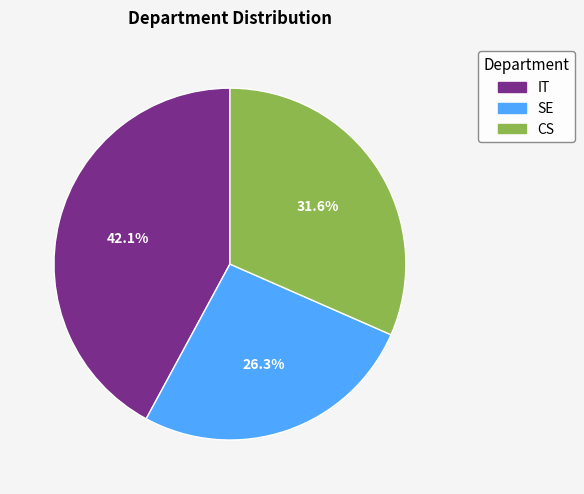

Do CS and SE together represent more than half of the pie?

Yes